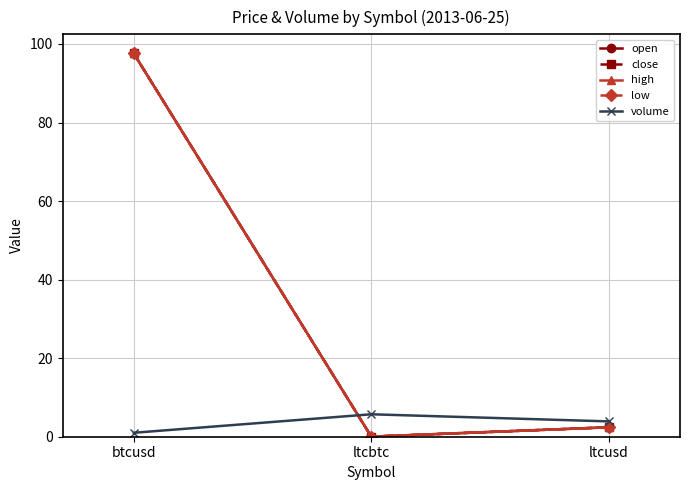

Does the chart display data point markers on the line(s)?

Yes